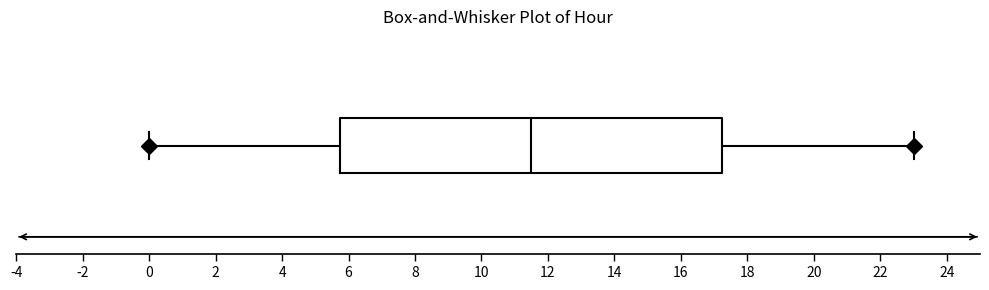

Transcribe this box plot: give where the median line is, the range the box spans, and where the two whiskers end, as read against the x-axis. The values are not printed on the chart, so give them approximately, as read against the axis.

median 11.6, box 5.8 to 17.2, whiskers 0.0 to 23.0